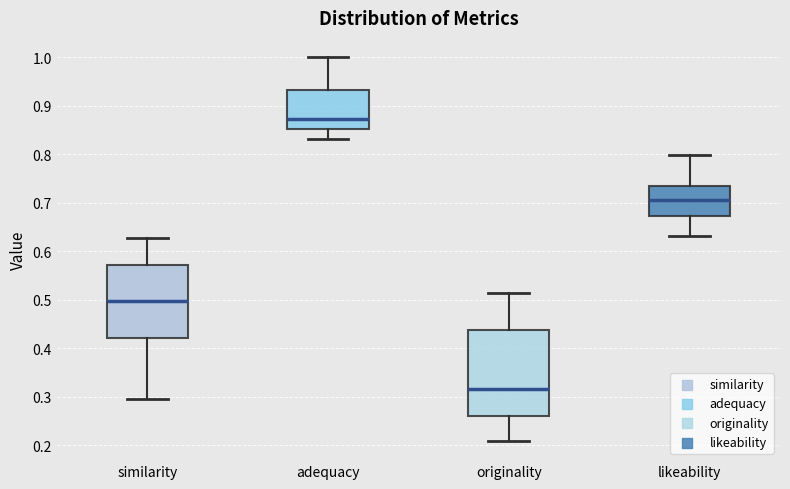

Comparing the boxes themselves (not the whiskers), which one is the tallest?

originality